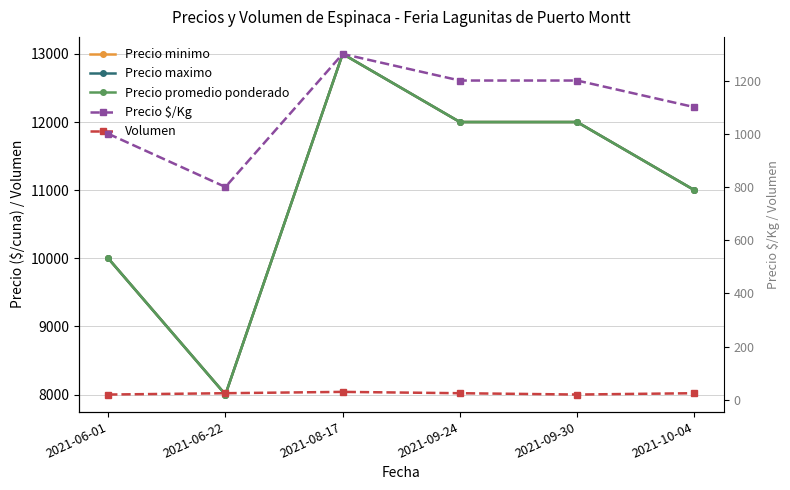

Which category has the lowest value in the Precio maximo series?

2021-06-22